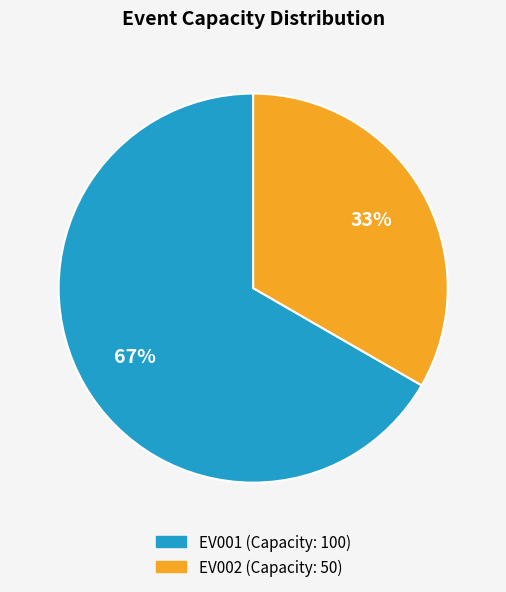

Approximately how many times larger is the value at EV002 compared to EV001?

0.5